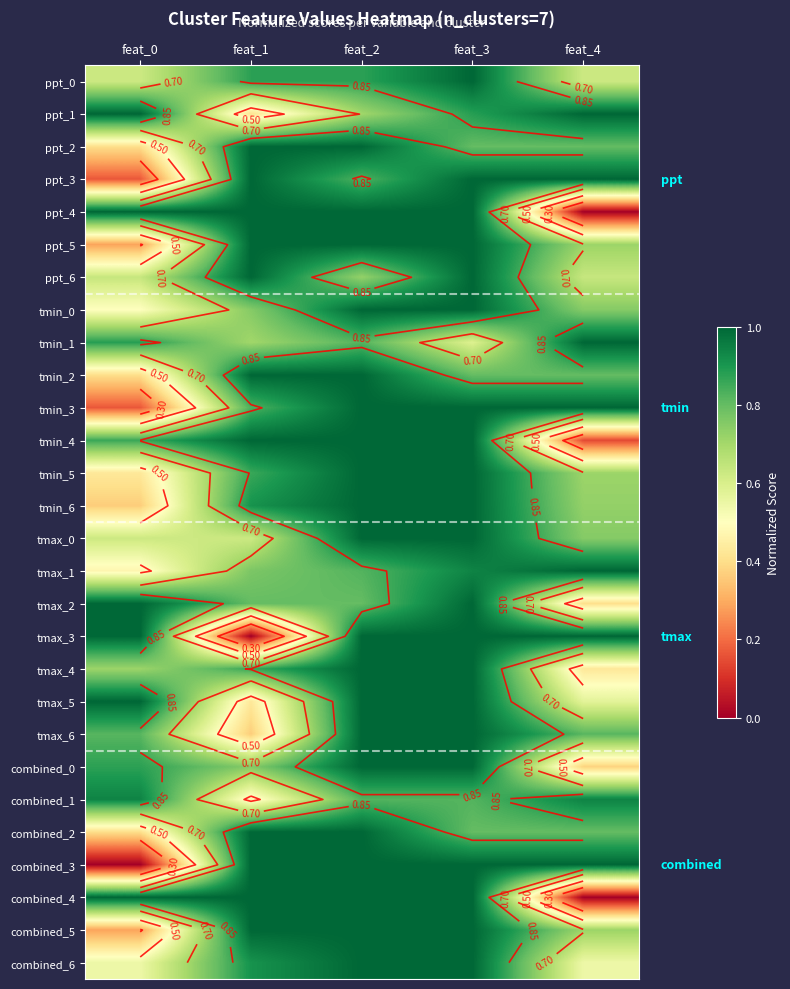

At which category is the sum across all series the highest?

feat_3